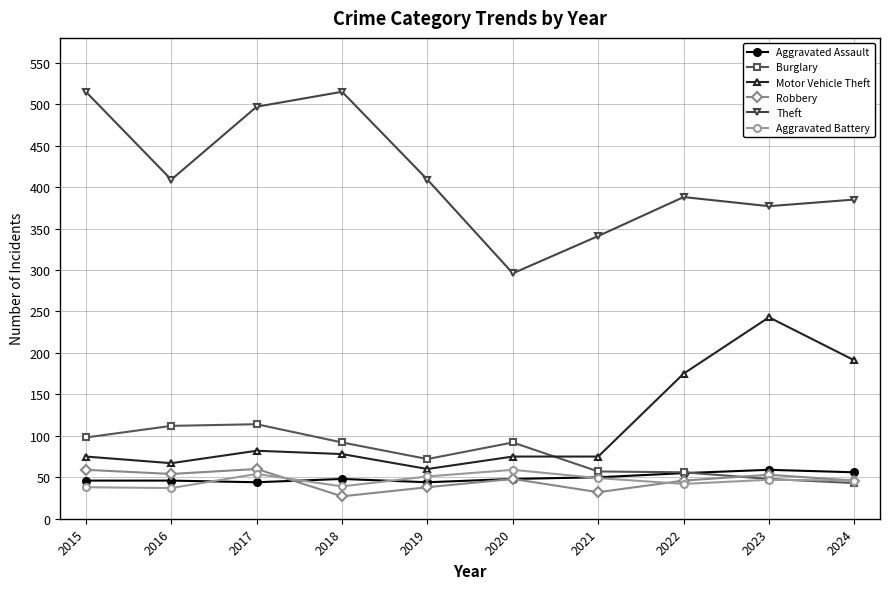

What is the total value across all series at 2019?

674